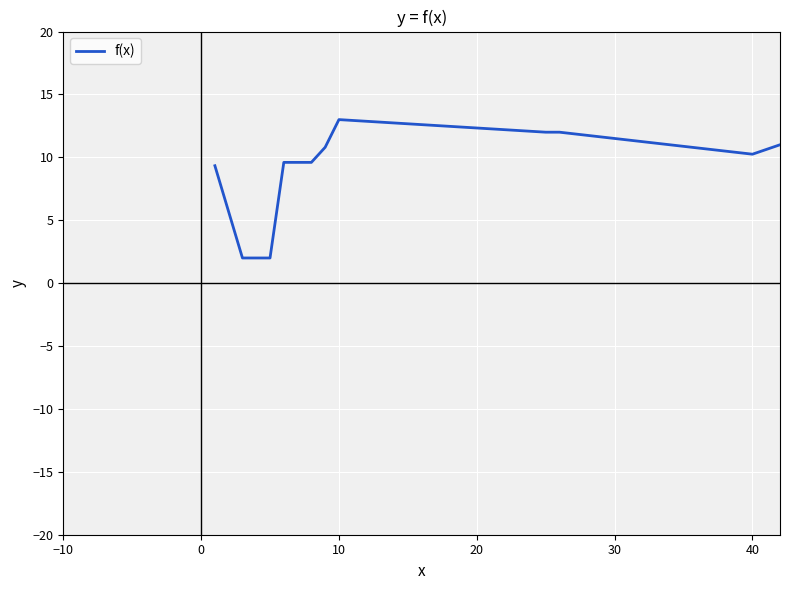

Count the number of categories in the chart.

13